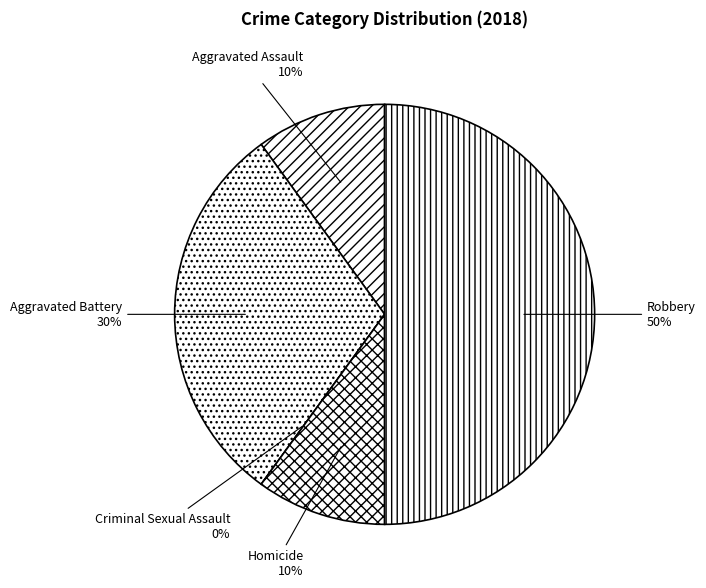

Rank the categories by value from highest to lowest.

Robbery, Aggravated Battery, Aggravated Assault, Homicide, Criminal Sexual Assault